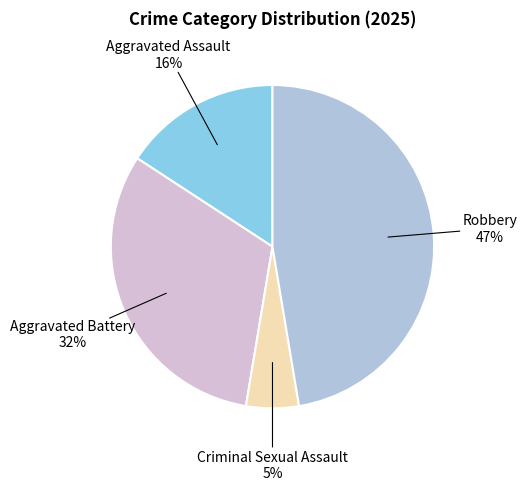

Which has a higher value, Criminal Sexual Assault or Aggravated Assault?

Aggravated Assault